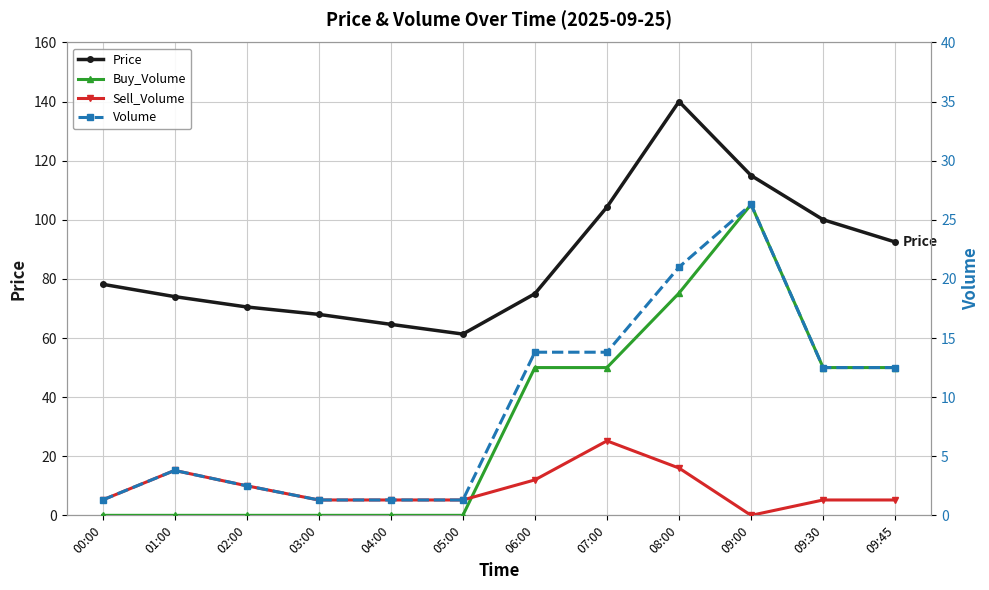

Between 05:00 and 09:45, which is larger?

09:45